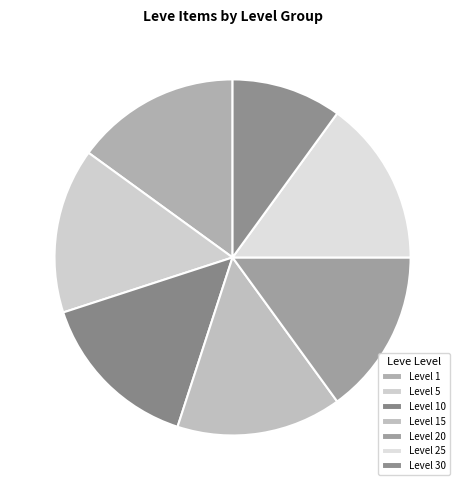

How many slices are in this pie chart?

7